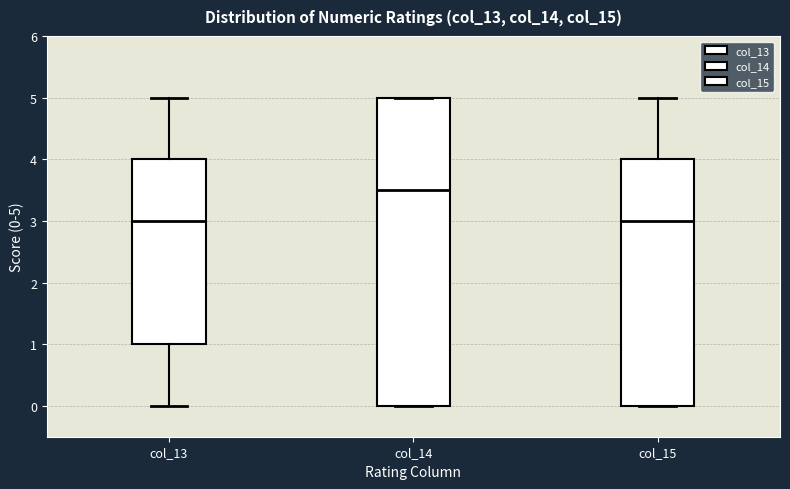

Reading left to right, transcribe this box plot: for each box, give where its median line is, the range the box spans, and where its two whiskers end, as read against the y-axis. The values are not printed on the chart, so give them approximately, as read against the axis.

col_13: median 3.0, box 1.0 to 4.0, whiskers 0.0 to 5.0
col_14: median 3.5, box 0.0 to 5.0, whiskers 0.0 to 5.0
col_15: median 3.0, box 0.0 to 4.0, whiskers 0.0 to 5.0